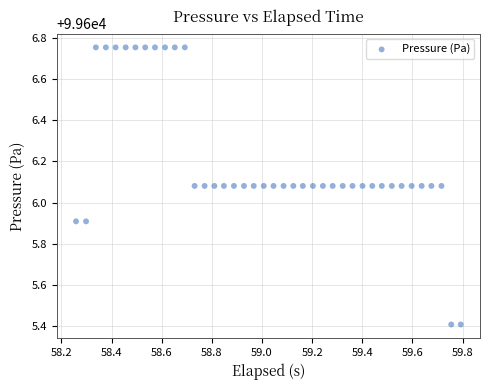

What is the range of X values (max minus min)?

1.5